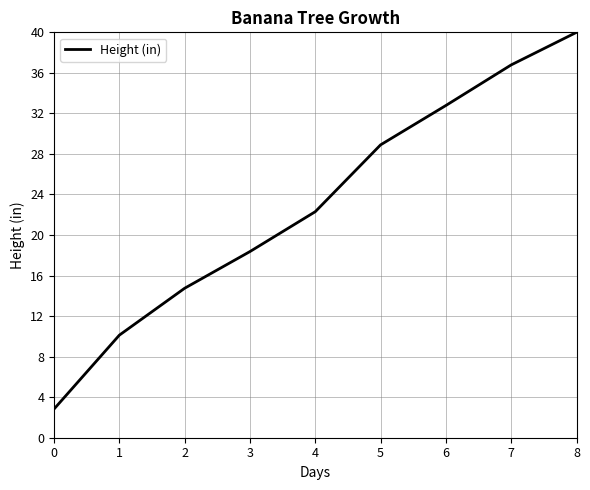

Is it true that the value at 5 is 40.3?

False